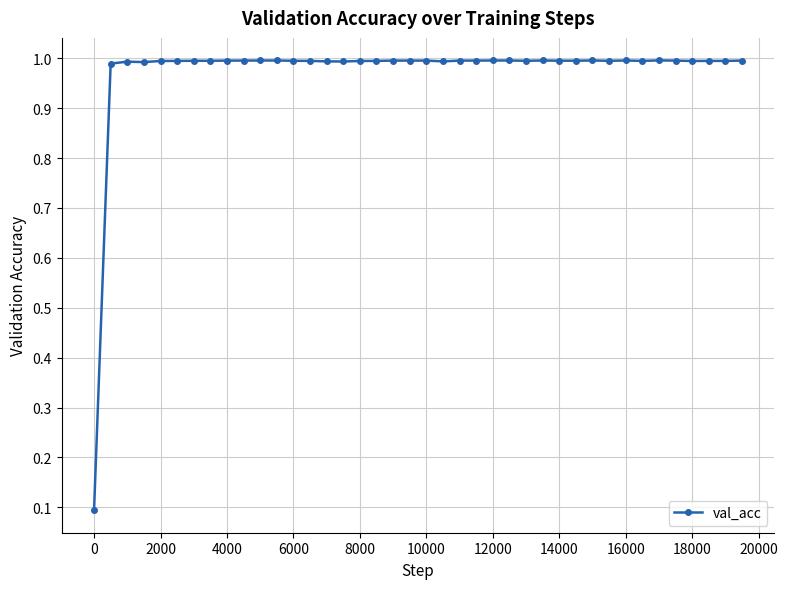

What is the difference between the maximum and minimum values?

0.9